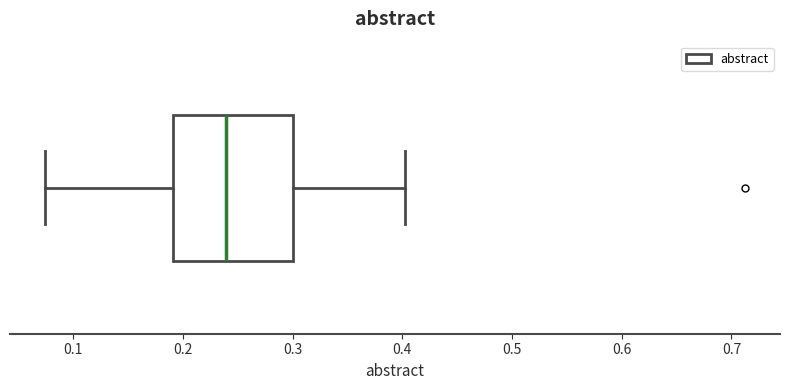

Transcribe this box plot: give where the median line is, the range the box spans, and where the two whiskers end, as read against the x-axis. The values are not printed on the chart, so give them approximately, as read against the axis.

median 0.24, box 0.19 to 0.30, whiskers 0.07 to 0.40